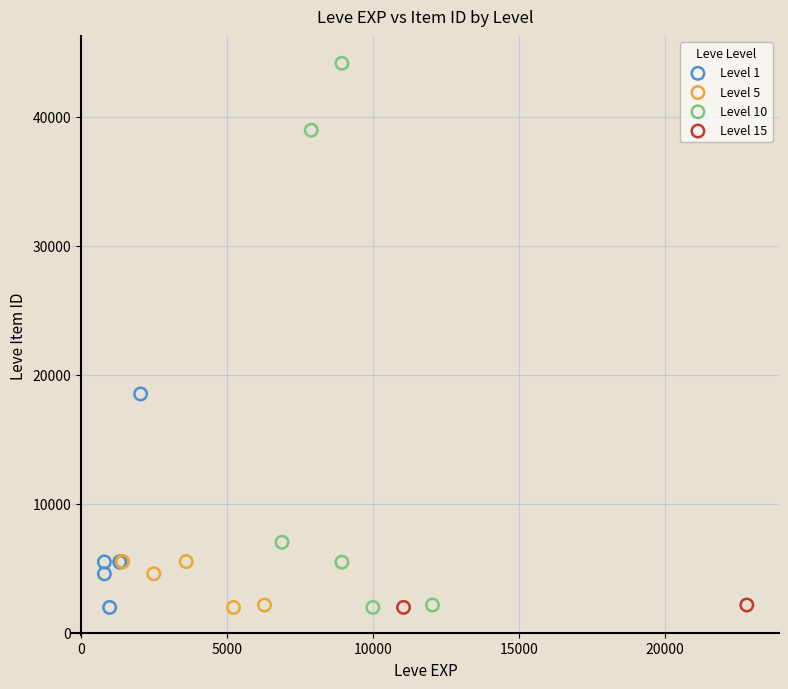

What are all the series names shown in the legend?

Level 1, Level 5, Level 10, Level 15